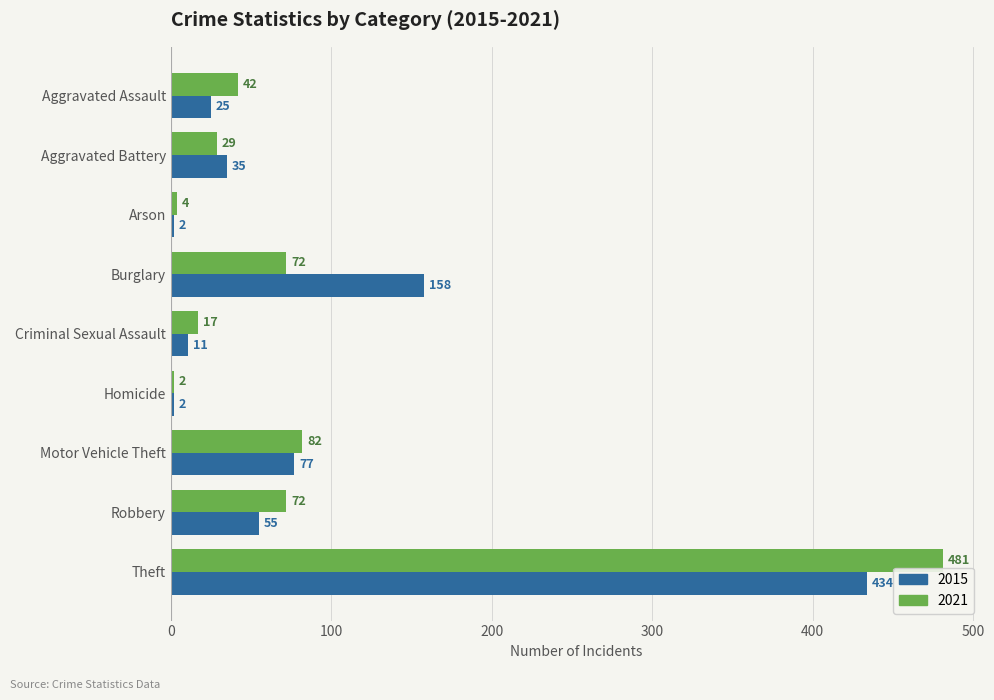

What is the total value across all series at Arson?

6